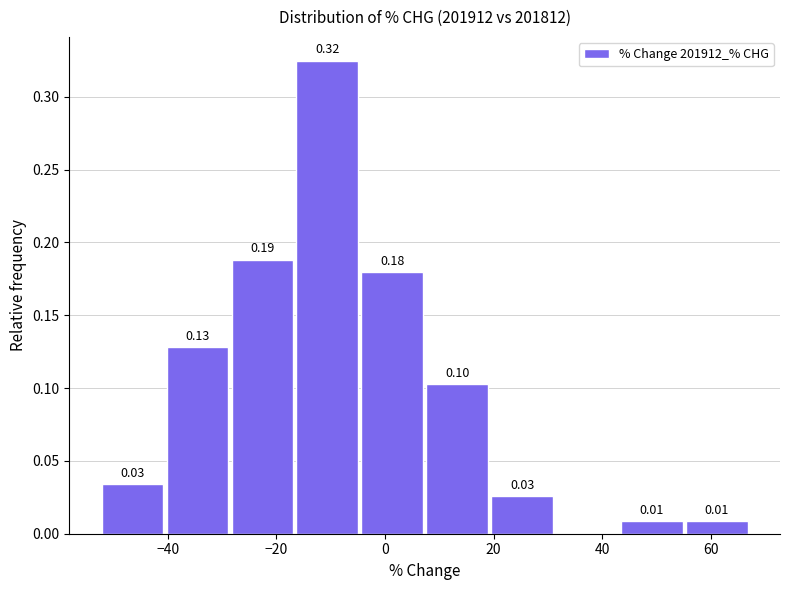

Which range on the x-axis has the tallest bar?

-16 to -4